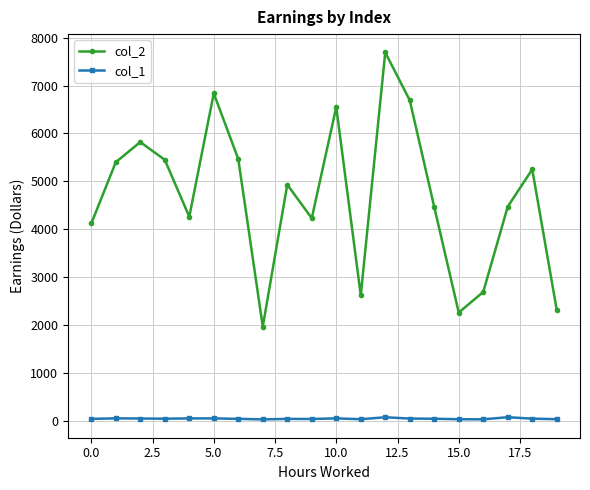

At how many categories does at least one series exceed 4423?

12